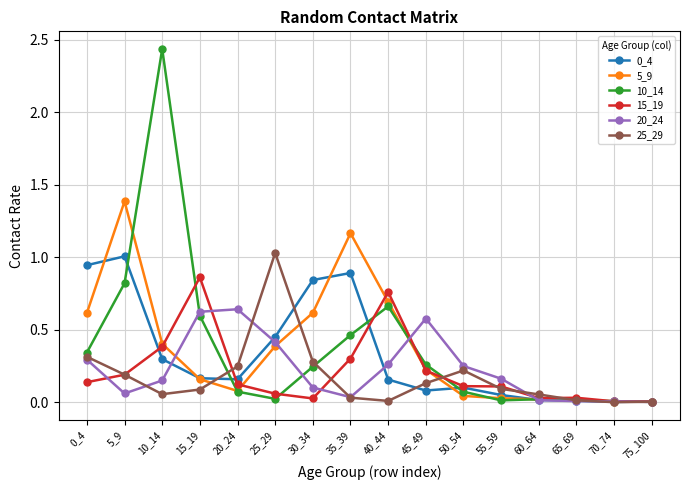

The value of 5_9 at 25_29 is 0.4. True or false?

True